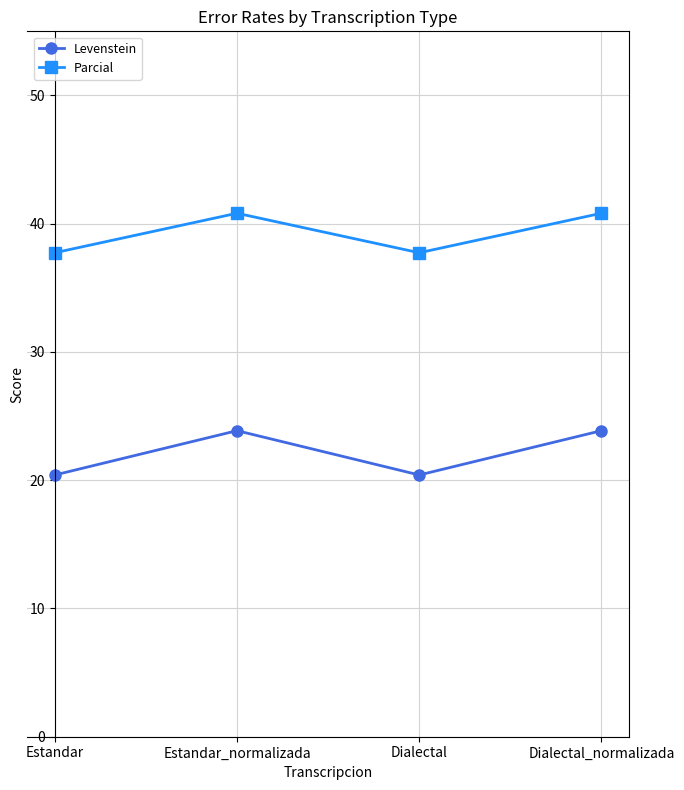

The Parcial series shows 40.8 at Dialectal_normalizada. True or false?

True